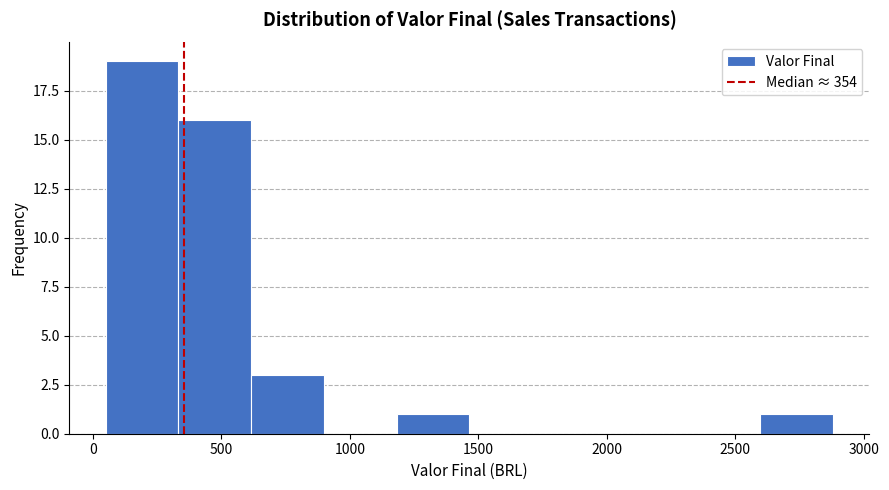

Reading left to right, list every bar in this chart as the range it spans on the x-axis followed by its height. Neither the bar edges nor the heights are printed on the chart, so give them approximately, as read against the axes.

50 to 350: 19
350 to 600: 16
600 to 900: 3
900 to 1200: 0
1200 to 1450: 1
1450 to 1750: 0
1750 to 2050: 0
2050 to 2300: 0
2300 to 2600: 0
2600 to 2900: 1